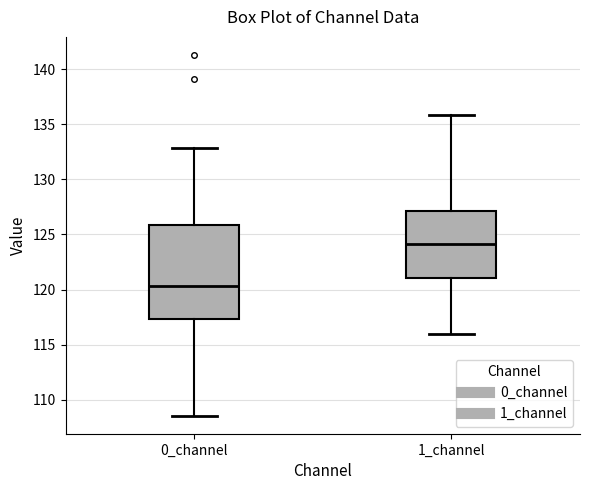

Reading left to right, read every box against the y-axis: the position of its median line, the range the box covers, and the ends of its whiskers. The values are not printed on the chart, so give them approximately, as read against the axis.

0_channel: median 120.5, box 117.5 to 126.0, whiskers 108.5 to 133.0
1_channel: median 124.0, box 121.0 to 127.0, whiskers 116.0 to 136.0